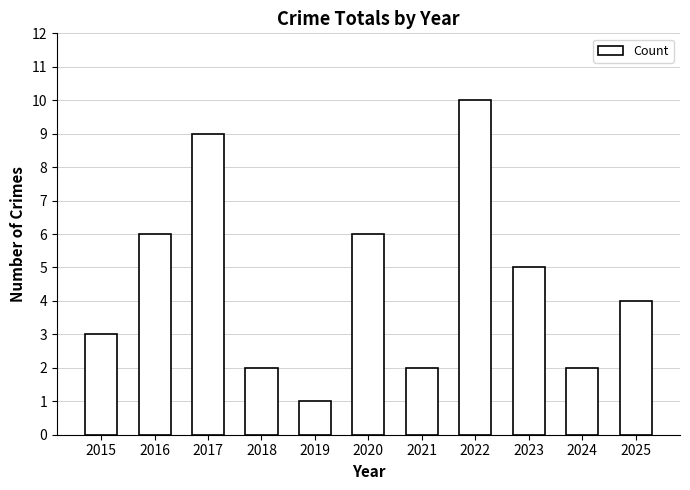

Reading left to right, extract all data points from this chart.

3	6	9	2	1	6	2	10	5	2	4